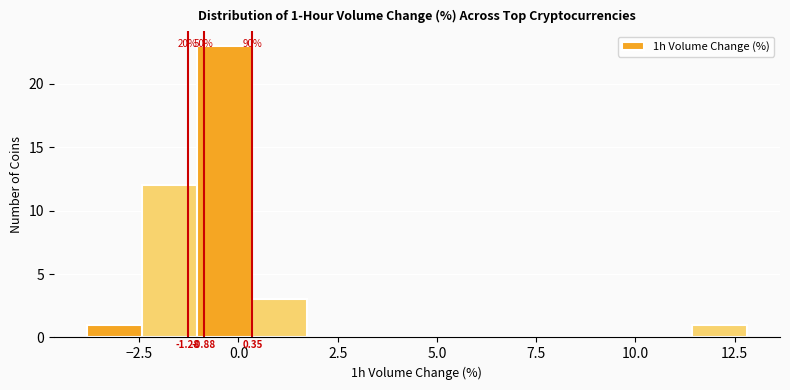

Read against the x-axis, roughly where is the centre of the tallest bar?

-0.5